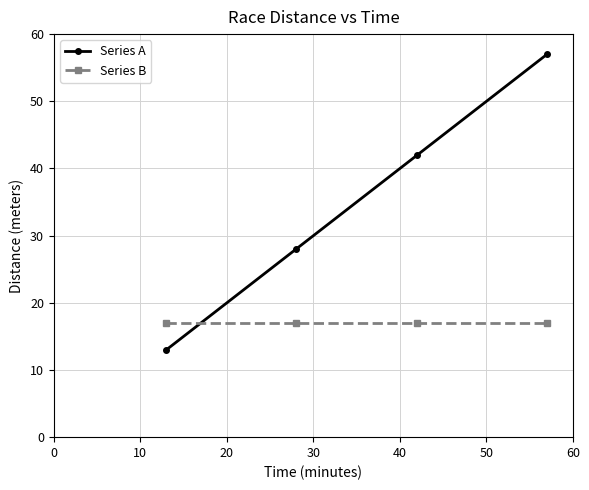

What is the value of the Series B point at the 3rd from the left?

17